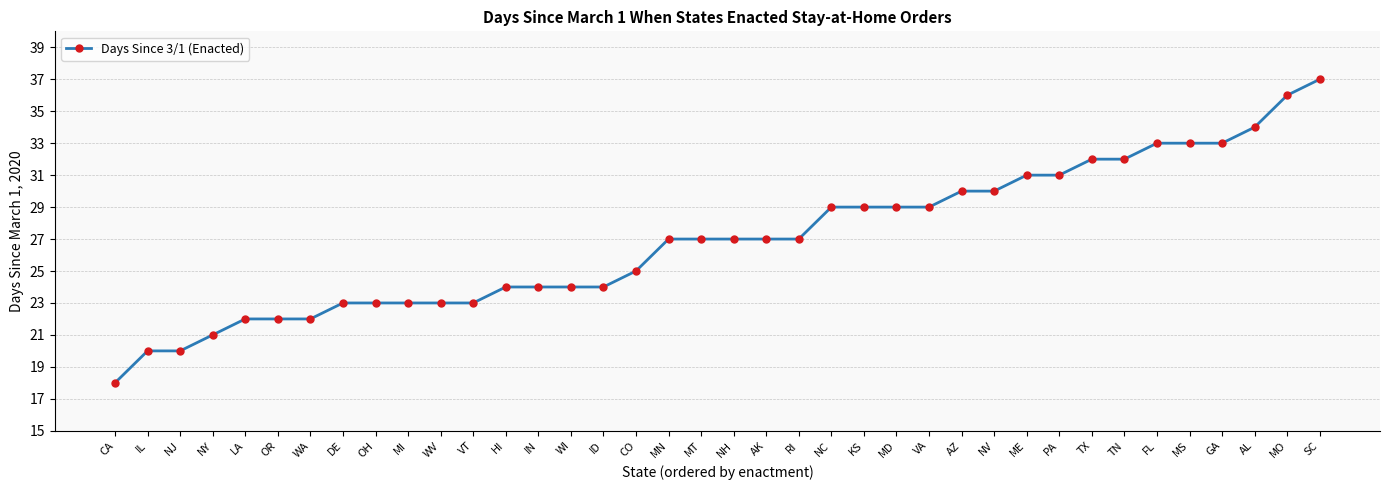

The chart shows a value of 25 at CO. True or false?

True